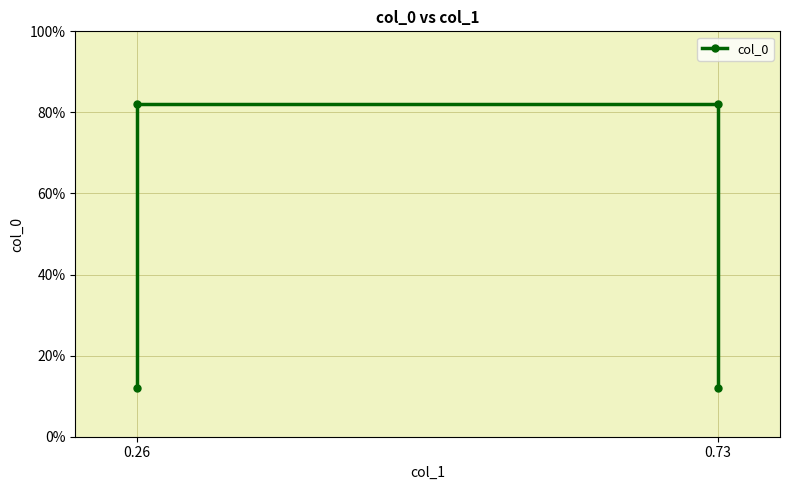

The chart shows a value of 0.1 at 0.73. True or false?

False